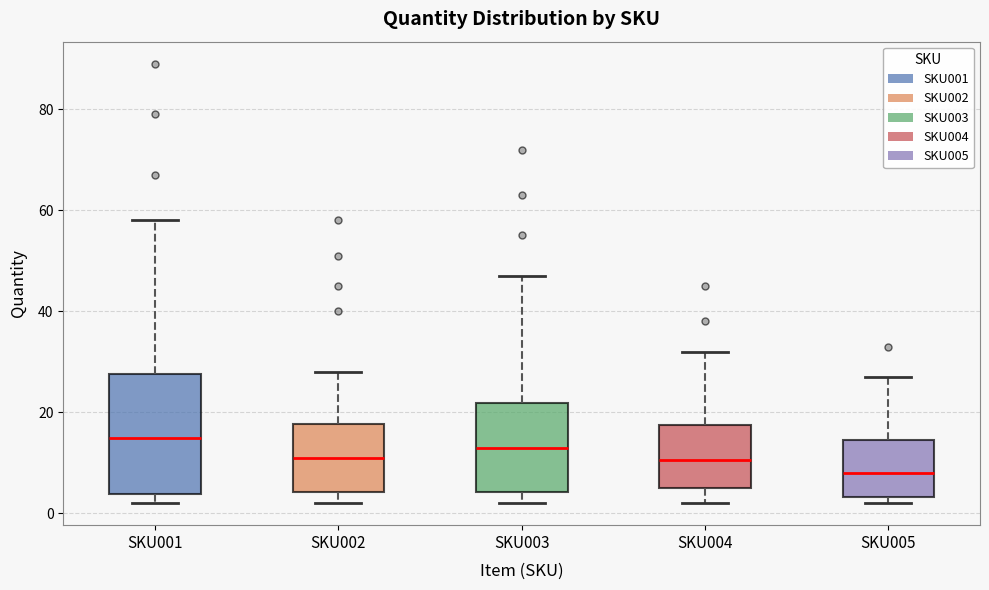

Reading left to right, transcribe this box plot: for each box, give where its median line is, the range the box spans, and where its two whiskers end, as read against the y-axis. The values are not printed on the chart, so give them approximately, as read against the axis.

SKU001: median 16, box 4 to 28, whiskers 2 to 58
SKU002: median 12, box 4 to 18, whiskers 2 to 28
SKU003: median 14, box 4 to 22, whiskers 2 to 48
SKU004: median 10, box 6 to 18, whiskers 2 to 32
SKU005: median 8, box 4 to 14, whiskers 2 to 28